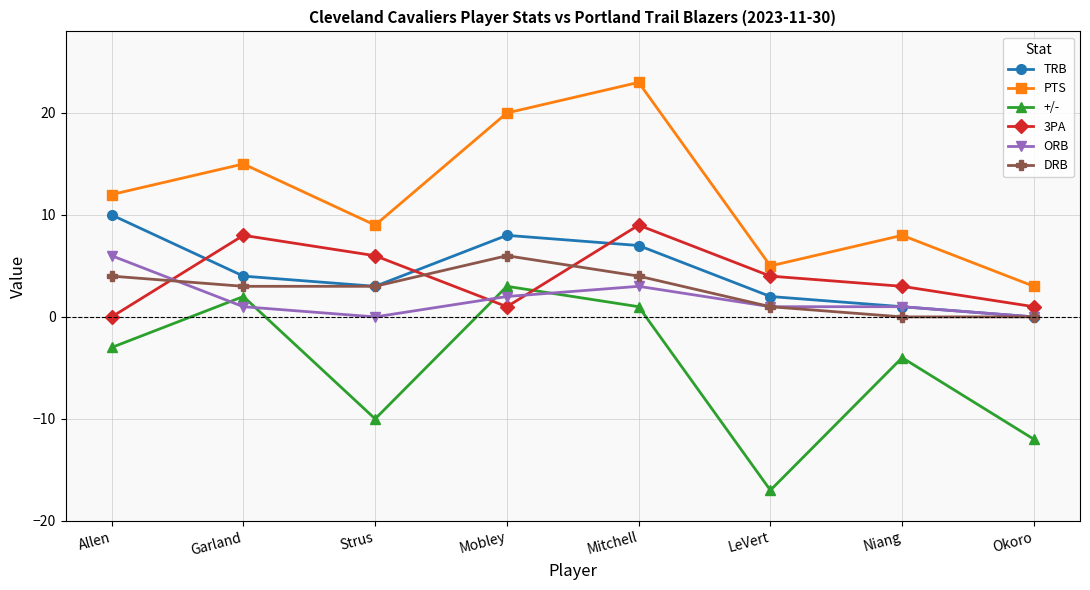

At which category is the sum across all series the highest?

Mitchell